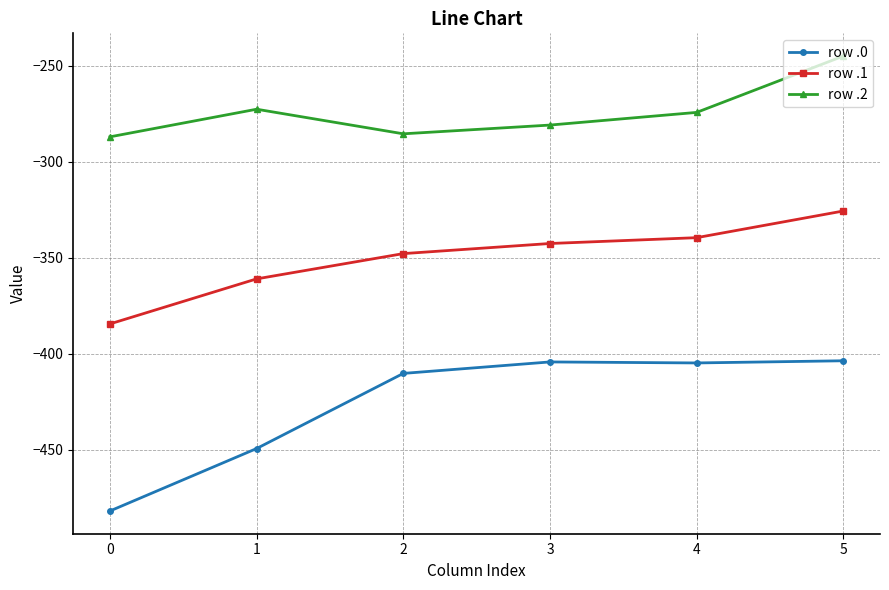

True or false: row .0 has a value of -482.0 at 0.

True